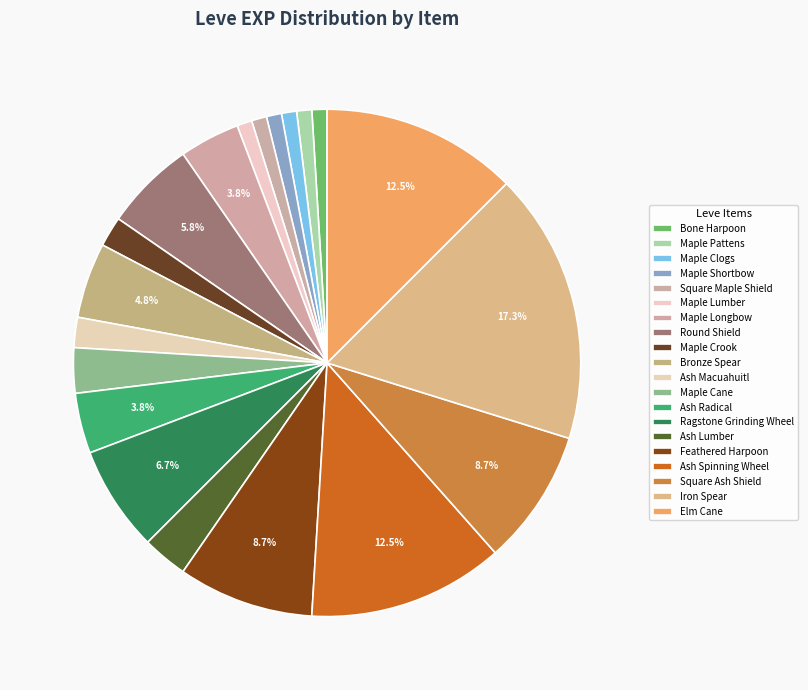

To the nearest percent, what is the average slice percentage?

5%